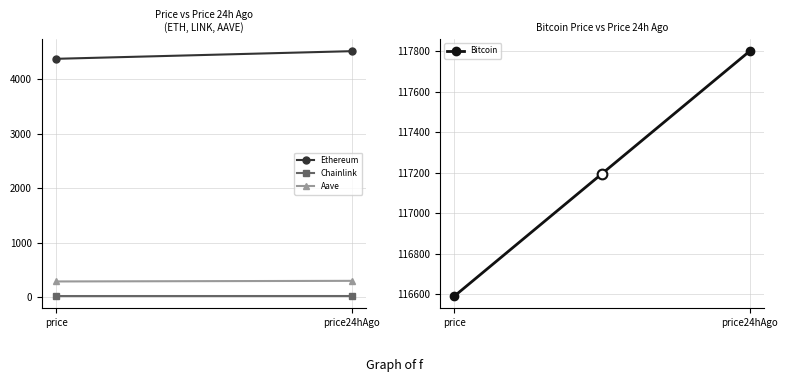

What are all the series names shown in the legend?

Ethereum, Chainlink, Aave, Bitcoin